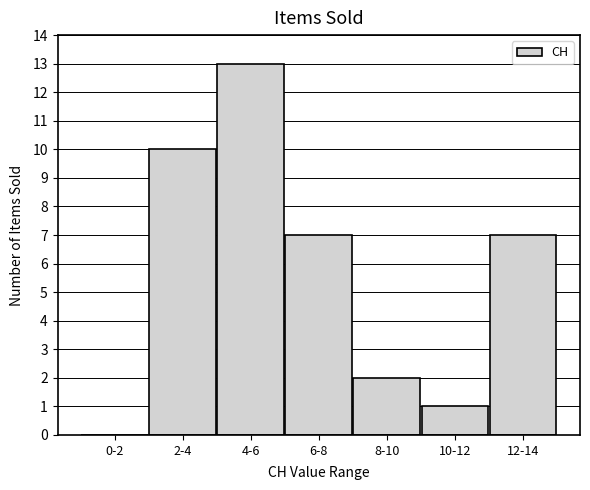

Reading right to left, list all the values displayed in this chart.

12-14=7	10-12=1	8-10=2	6-8=7	4-6=13	2-4=10	0-2=0